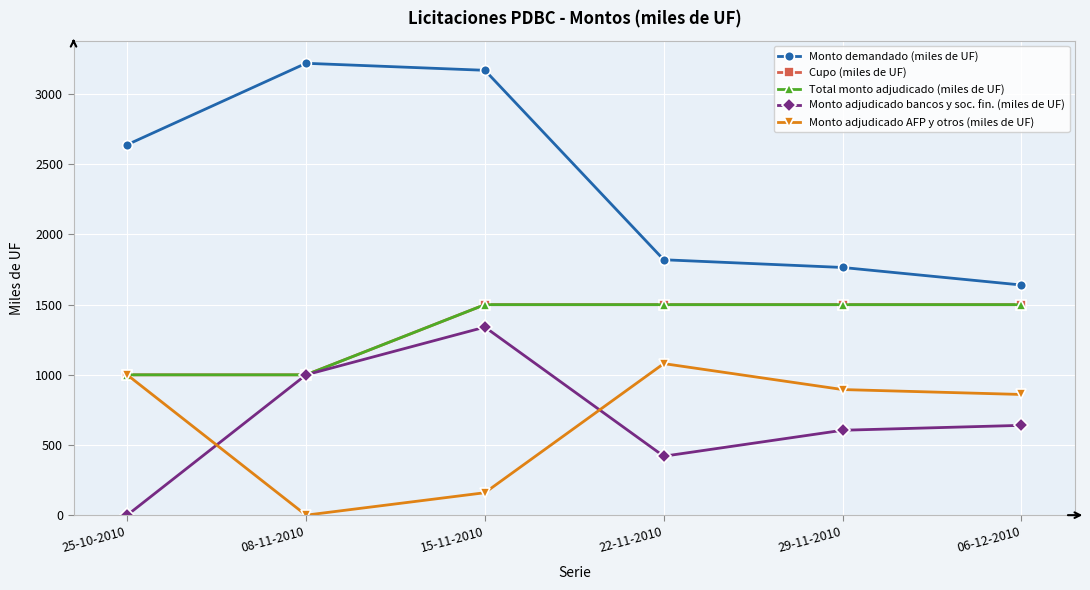

Reading left to right, what are all the values shown in this chart?

Monto demandado (miles de UF): 25-10-2010=2640	08-11-2010=3220	15-11-2010=3170	22-11-2010=1820	29-11-2010=1765	06-12-2010=1640
Cupo (miles de UF): 25-10-2010=1000	08-11-2010=1000	15-11-2010=1500	22-11-2010=1500	29-11-2010=1500	06-12-2010=1500
Total monto adjudicado (miles de UF): 25-10-2010=1000	08-11-2010=1000	15-11-2010=1500	22-11-2010=1500	29-11-2010=1500	06-12-2010=1500
Monto adjudicado bancos y soc. fin. (miles de UF): 25-10-2010=0	08-11-2010=1000	15-11-2010=1340	22-11-2010=420	29-11-2010=605	06-12-2010=640
Monto adjudicado AFP y otros (miles de UF): 25-10-2010=1000	08-11-2010=0	15-11-2010=160	22-11-2010=1080	29-11-2010=895	06-12-2010=860